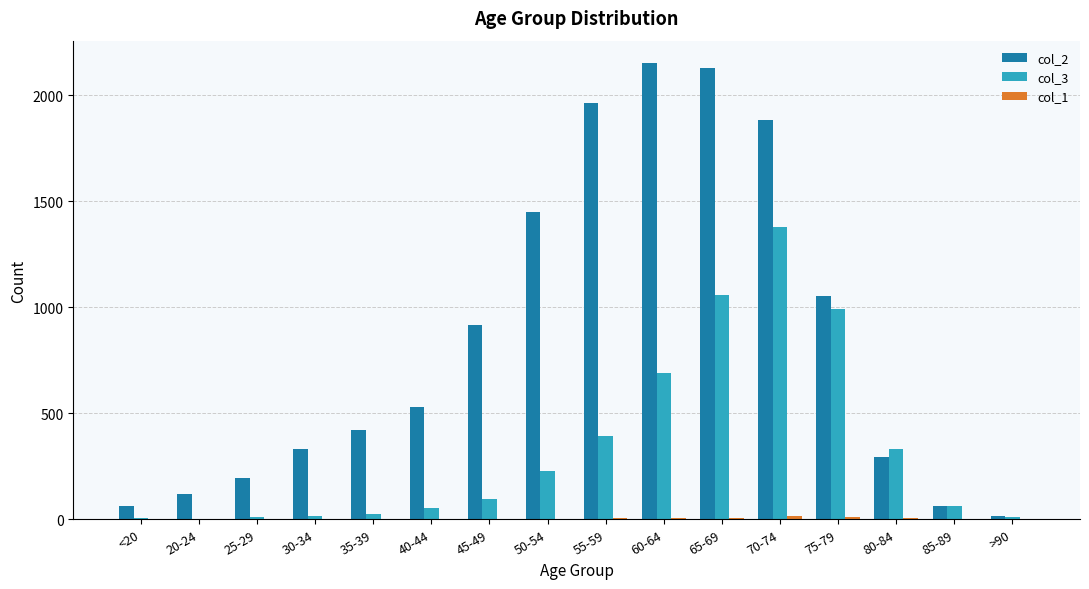

What is the maximum value shown in the chart?

2151